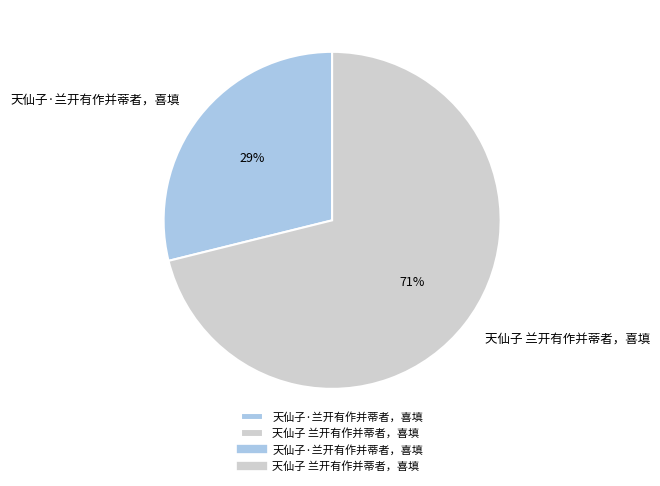

True or false: 天仙子 兰开有作并蒂者，喜填 accounts for 57% of the total.

False